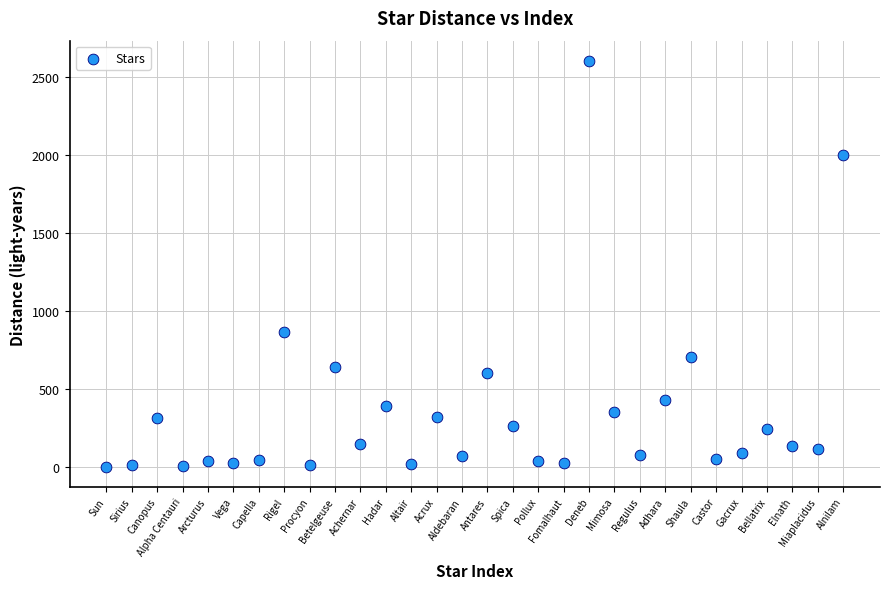

What is the range of Y values (max minus min)?

2600.0